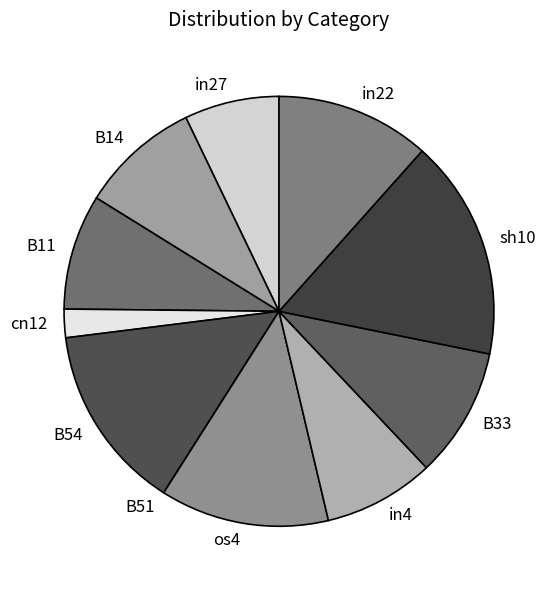

Is there any slice that represents more than half of the pie?

No